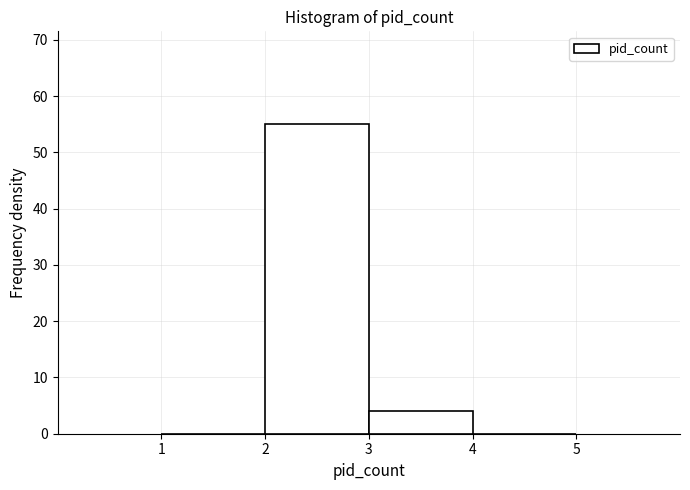

Reading left to right, transcribe this chart: for each bar, give the range it covers on the x-axis and its height. The values are not printed on the chart, so give them approximately, as read against the axis.

1 to 2: 0
2 to 3: 55
3 to 4: 4
4 to 5: 0